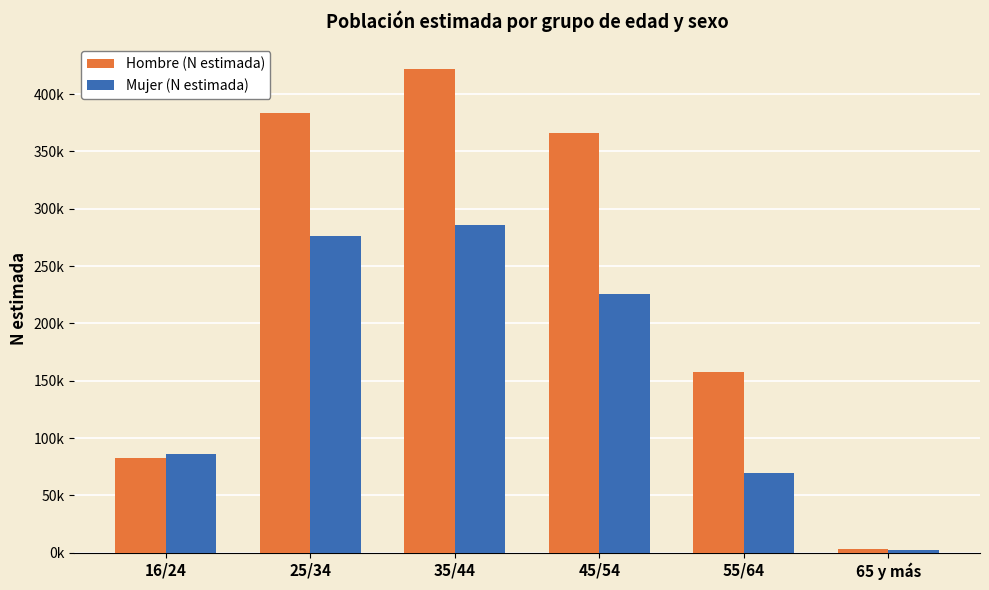

What are all the series names shown in the legend?

Hombre (N estimada), Mujer (N estimada)